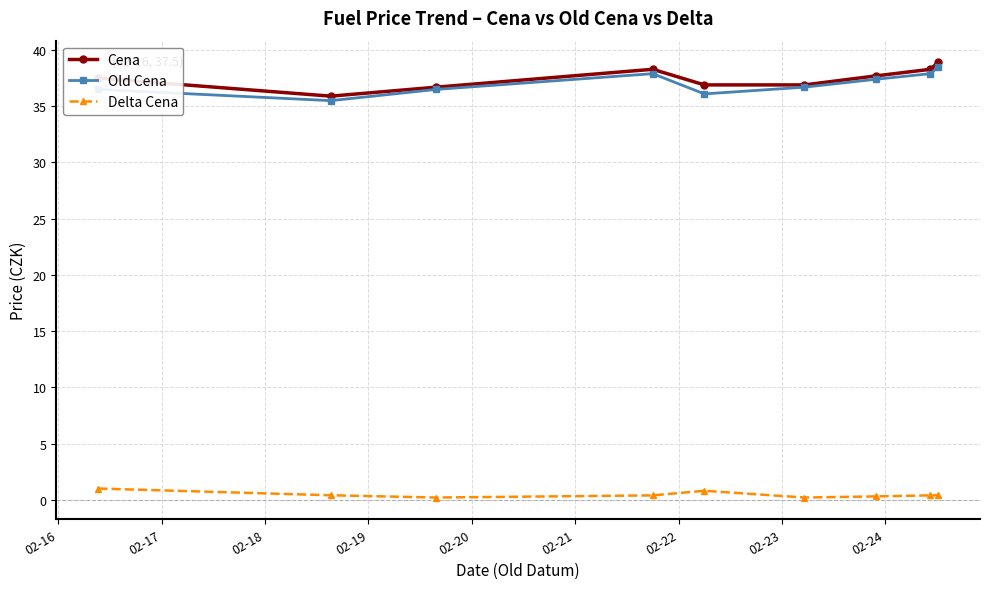

True or false: Cena and Delta Cena intersect in this chart.

False